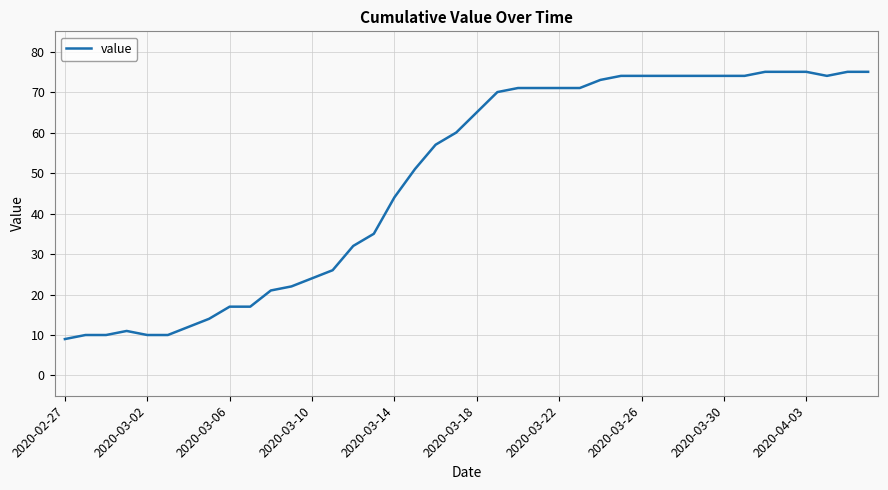

Reading right to left, list all the values displayed in this chart.

75	75	74	75	75	75	74	74	74	74	74	74	74	73	71	71	71	71	70	65	60	57	51	44	35	32	26	24	22	21	17	17	14	12	10	10	11	10	10	9